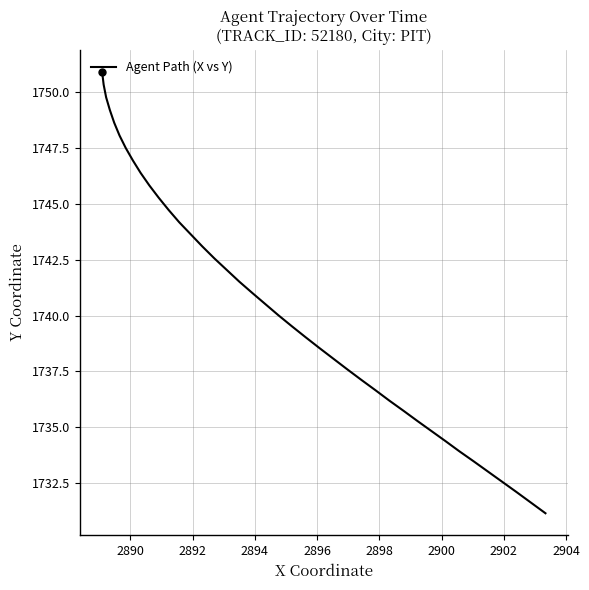

What is the difference between the maximum and minimum values?

19.8